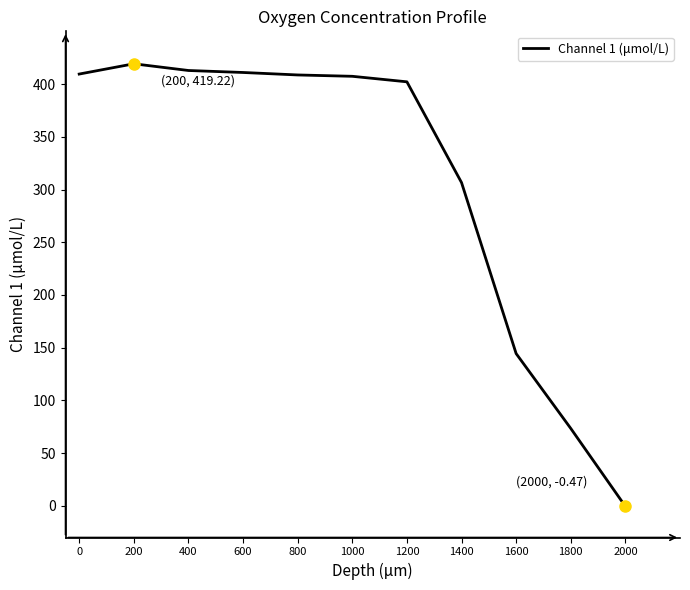

Which label corresponds to the smallest value in the chart?

2000